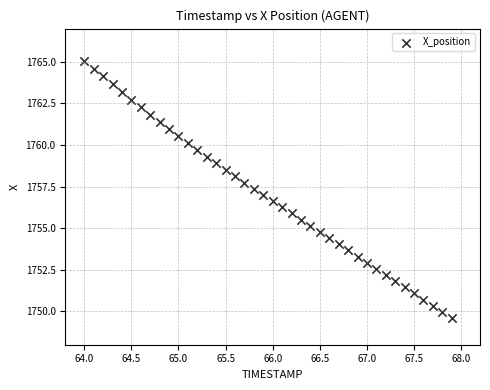

What is the range of X values (max minus min)?

3.9